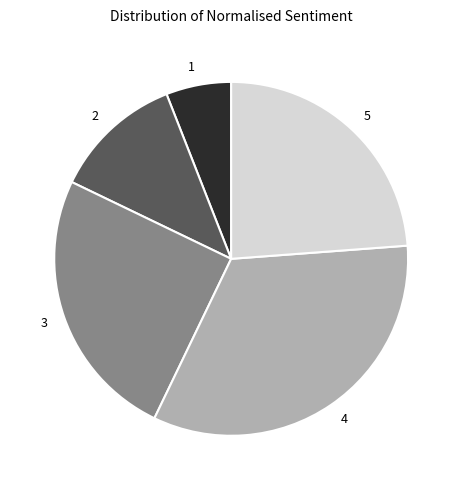

What is the largest slice in the pie chart?

4